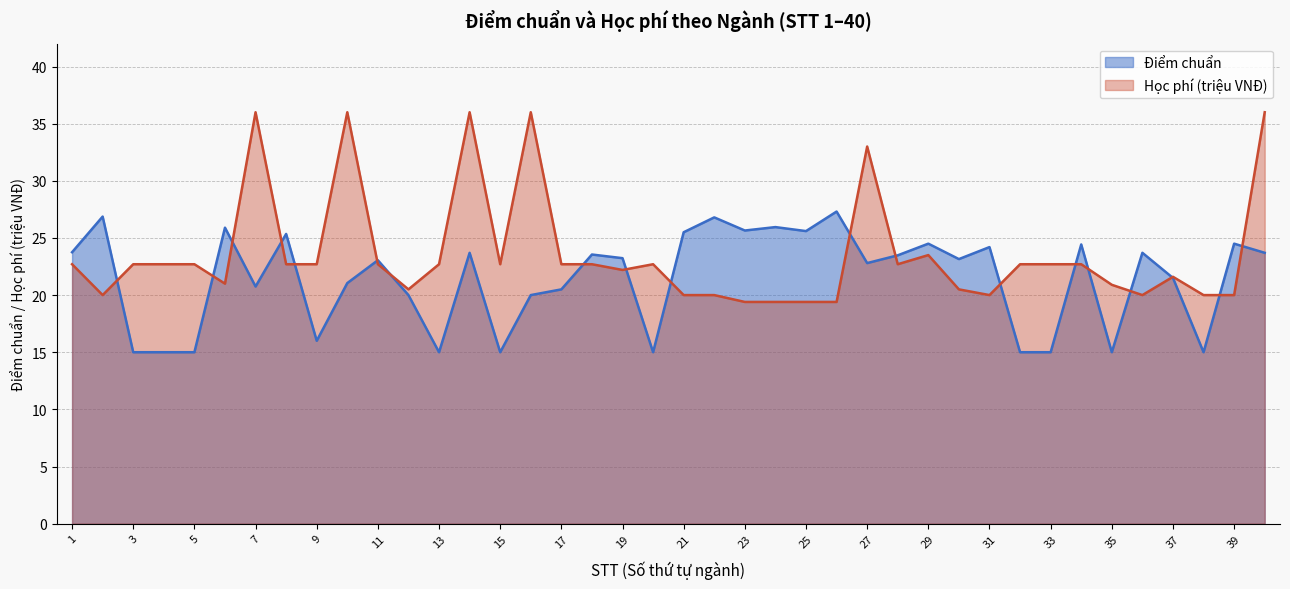

What is the average value of the Điểm chuẩn series?

21.4